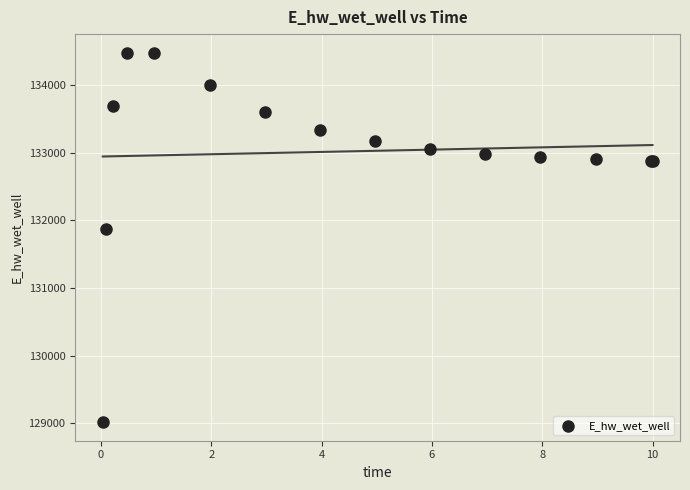

What Y value in the scatter plot is closest to 131749?

131867.7